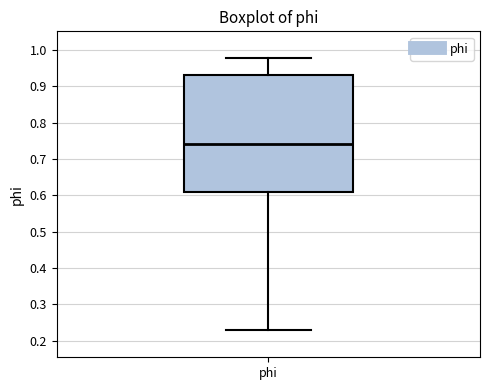

Read this box plot against the y-axis: the position of the median line, the range covered by the box, and the ends of both whiskers. The values are not printed on the chart, so give them approximately, as read against the axis.

median 0.74, box 0.61 to 0.93, whiskers 0.23 to 0.98